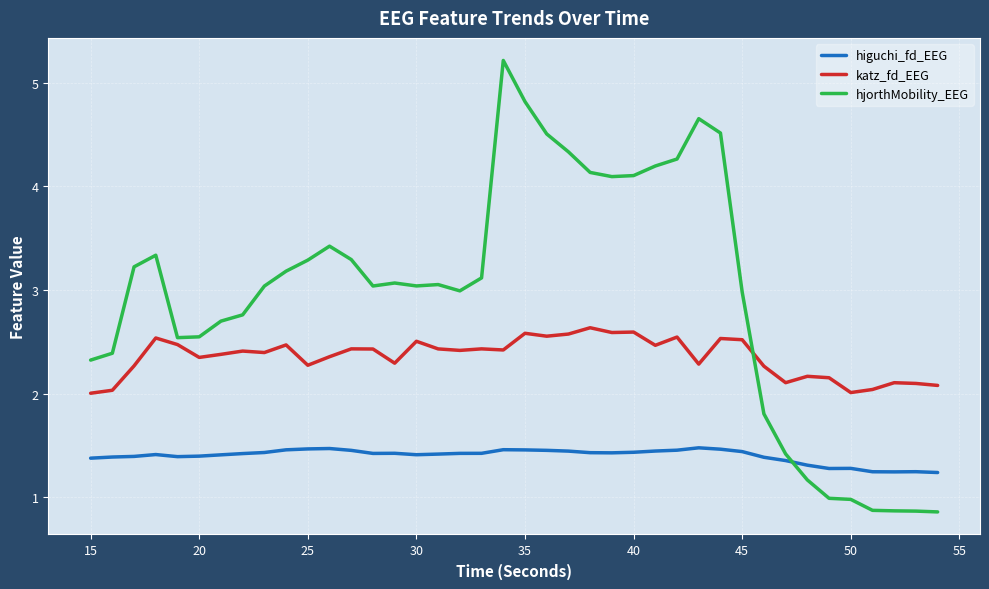

After their last crossing, which series has the higher values: hjorthMobility_EEG or katz_fd_EEG?

katz_fd_EEG